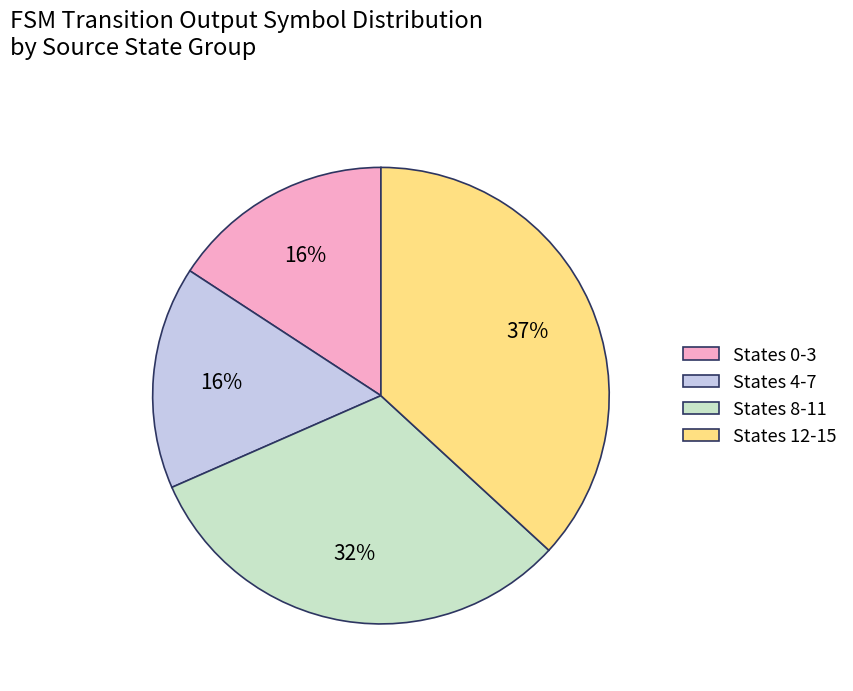

Approximately how many times larger is the value at States 0-3 compared to States 12-15?

0.4